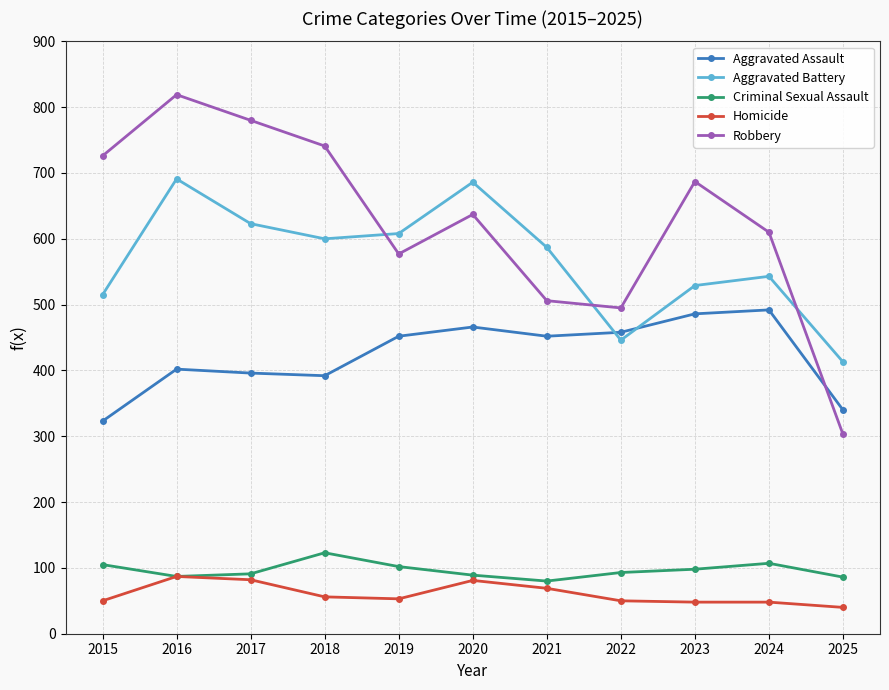

True or false: Aggravated Assault has a value of 467 at 2025.

False